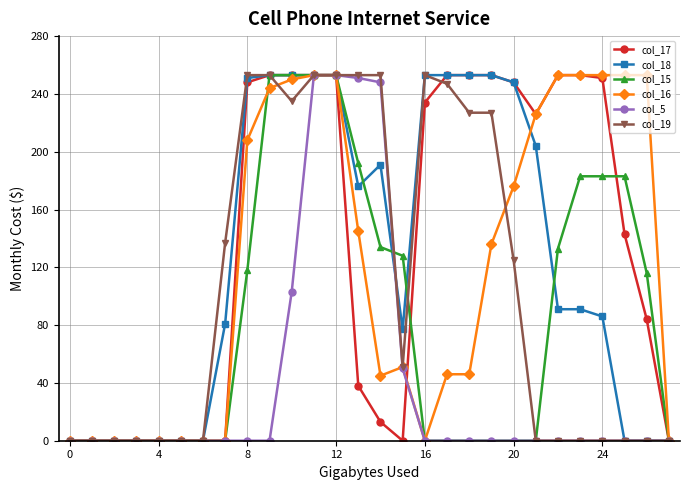

What are all the series names shown in the legend?

col_17, col_18, col_15, col_16, col_5, col_19